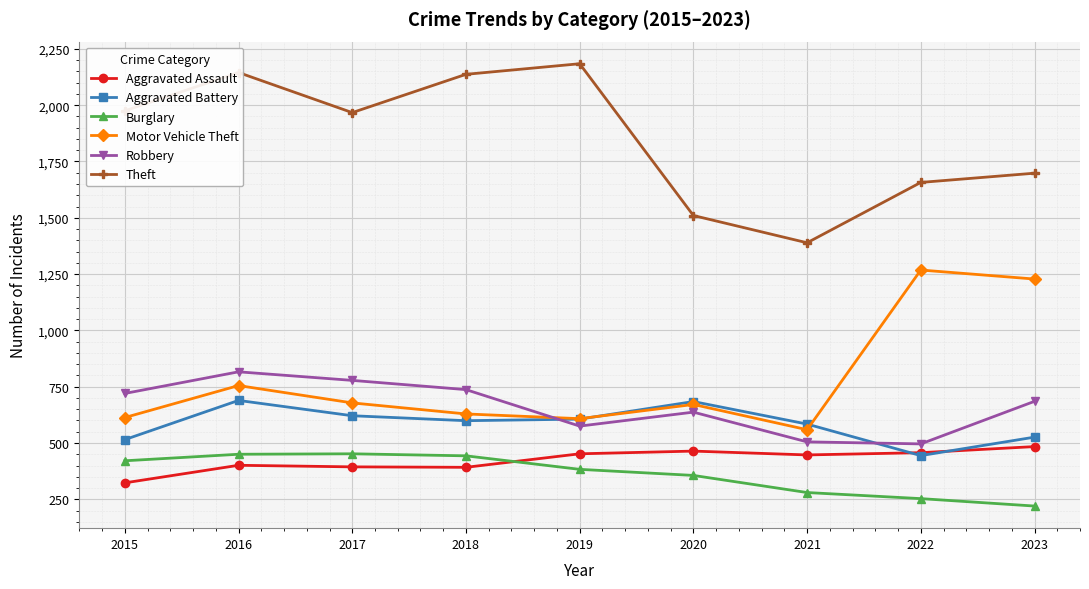

What is the difference between the highest and lowest values at 2017?

1573